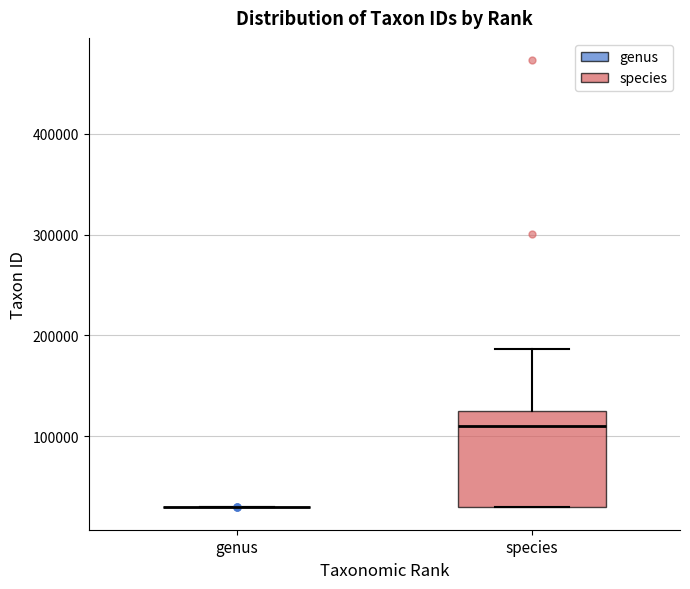

Which box is the tallest, from its lower edge to its upper edge?

species